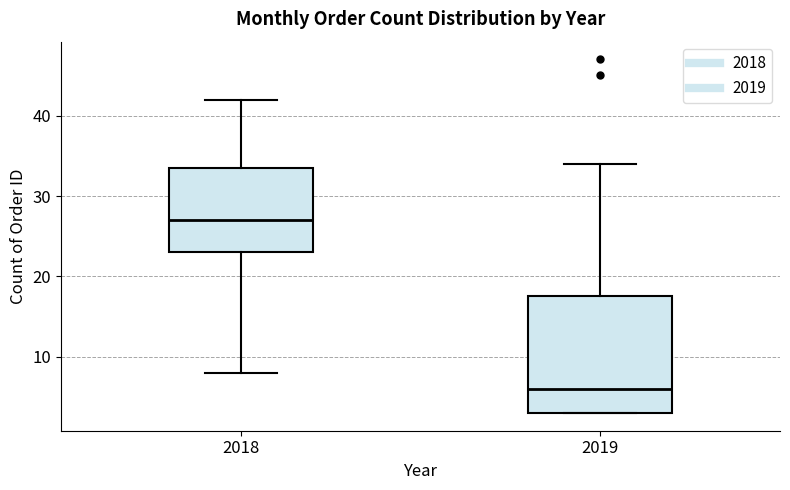

Reading left to right, transcribe this box plot: for each box, give where its median line is, the range the box spans, and where its two whiskers end, as read against the y-axis. The values are not printed on the chart, so give them approximately, as read against the axis.

2018: median 27, box 23 to 34, whiskers 8 to 42
2019: median 6, box 3 to 18, whiskers 3 to 34